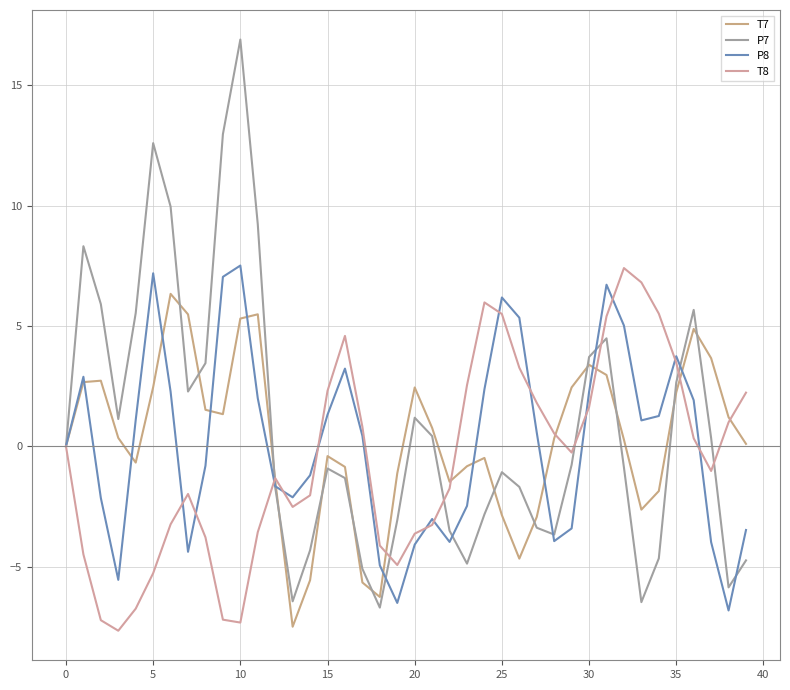

How many lines are shown in the chart?

4